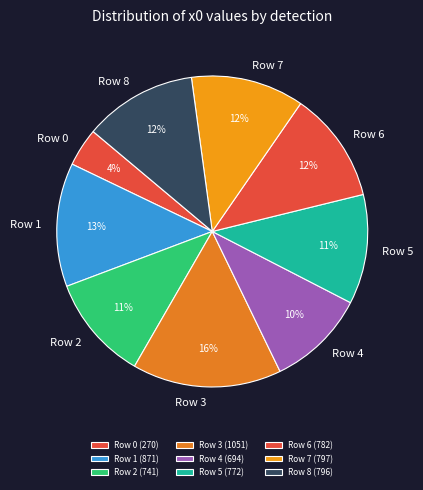

To the nearest percent, what is the difference between the Row 2 and Row 4 slice percentages?

1%